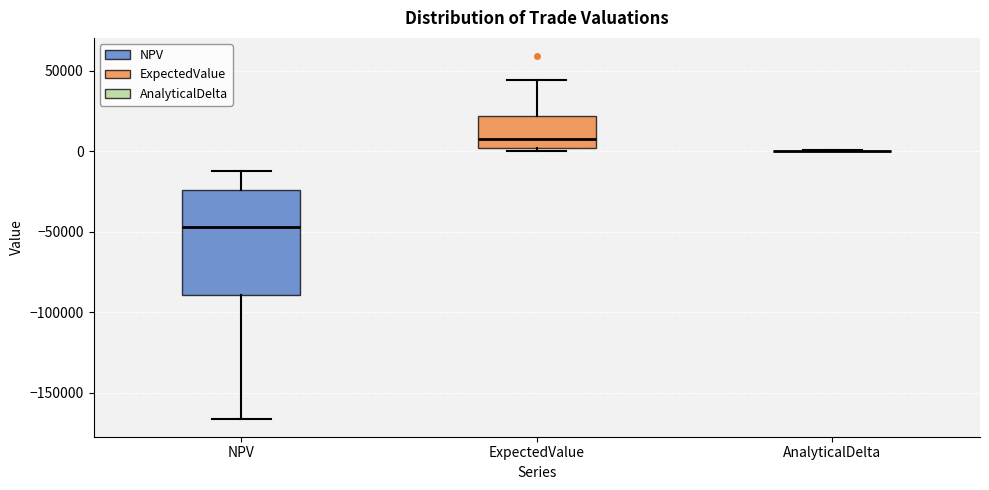

Reading left to right, read every box against the y-axis: the position of its median line, the range the box covers, and the ends of its whiskers. The values are not printed on the chart, so give them approximately, as read against the axis.

NPV: median -45000, box -90000 to -25000, whiskers -165000 to -10000
ExpectedValue: median 5000, box 0 to 20000, whiskers 0 (just below the box's lower edge) to 45000
AnalyticalDelta: box collapsed to a line at 0, whiskers 0 to 0